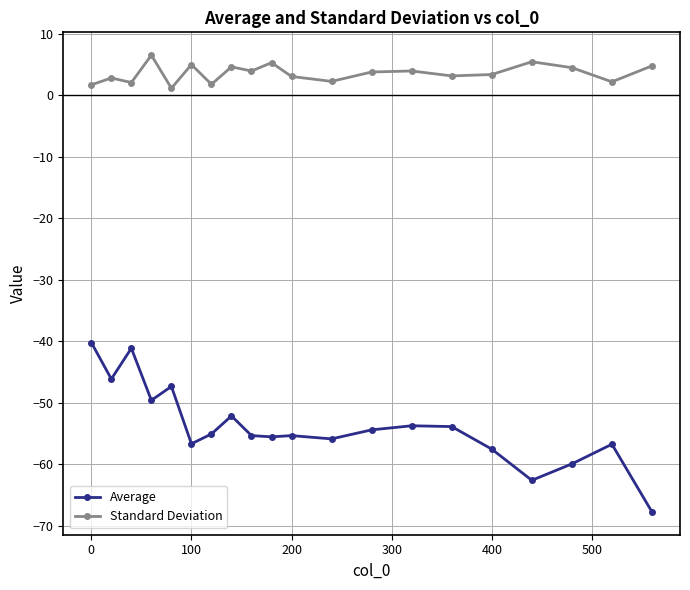

List the series in order of their peak value, lowest first.

Average, Standard Deviation